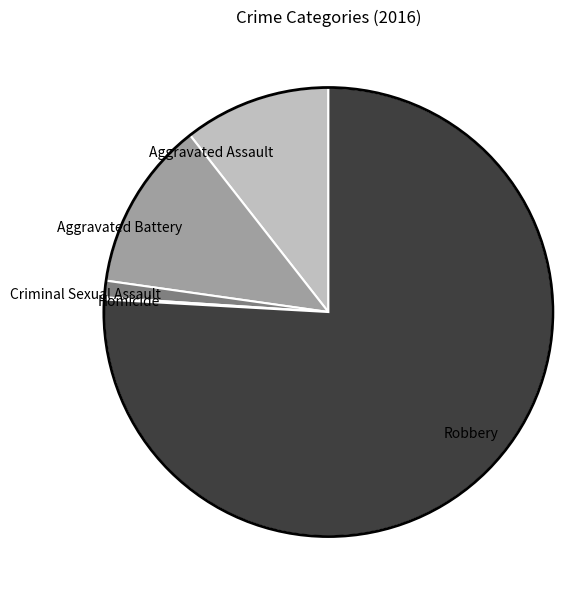

Which slice represents more than half of the pie?

Robbery